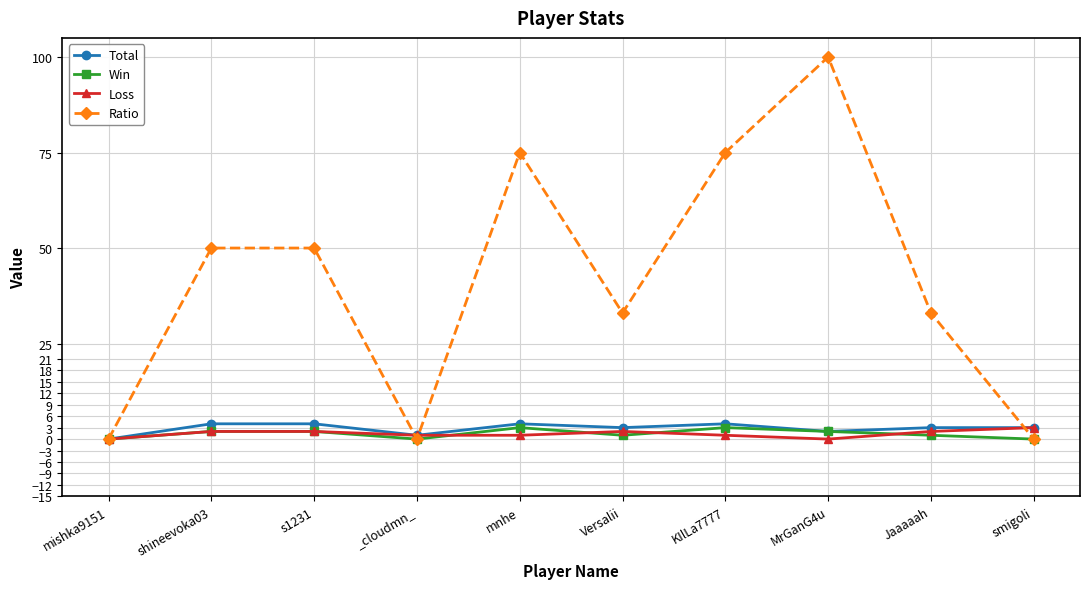

What is the label of the 2nd point from the left?

shineevoka03